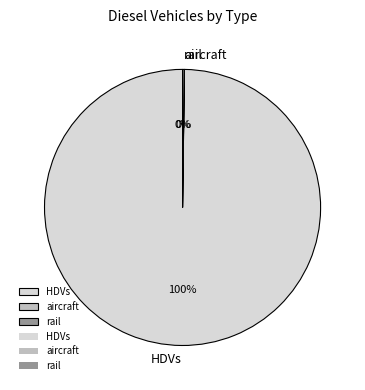

Which slice represents more than half of the pie?

HDVs